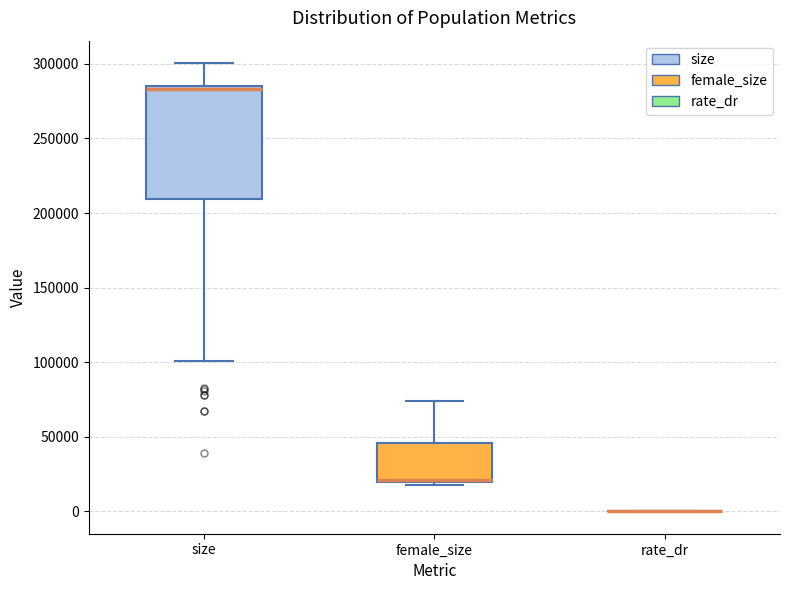

Which box is the tallest, from its lower edge to its upper edge?

size